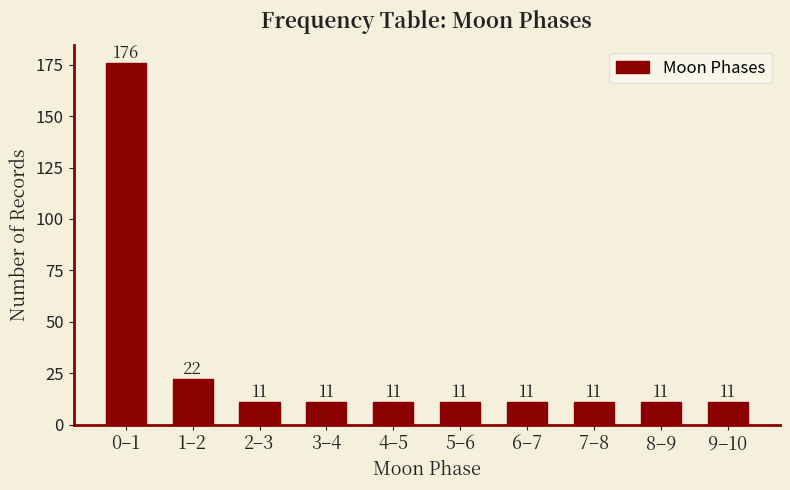

Reading left to right, extract all data points from this chart.

0–1=176	1–2=22	2–3=11	3–4=11	4–5=11	5–6=11	6–7=11	7–8=11	8–9=11	9–10=11